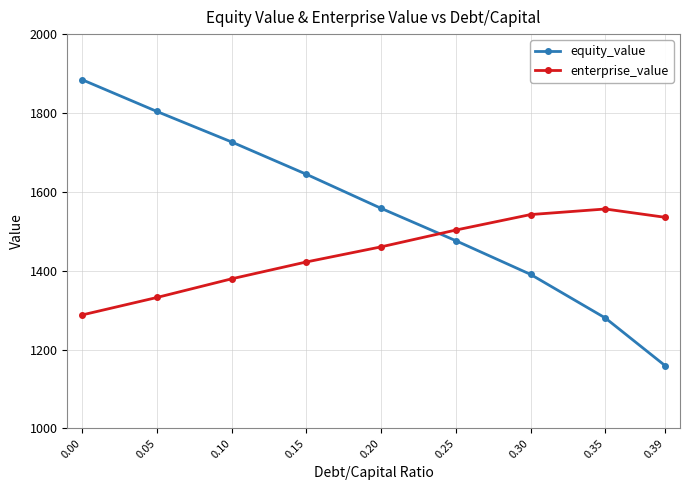

How many lines are shown in the chart?

2